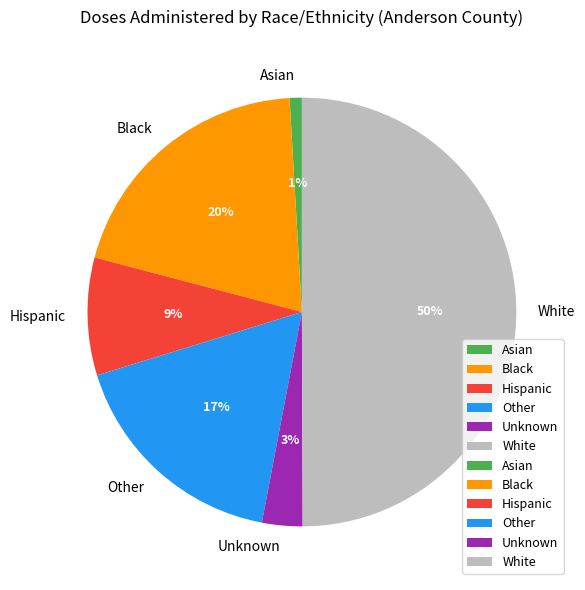

What percentage is the Asian slice, to the nearest percent?

1%